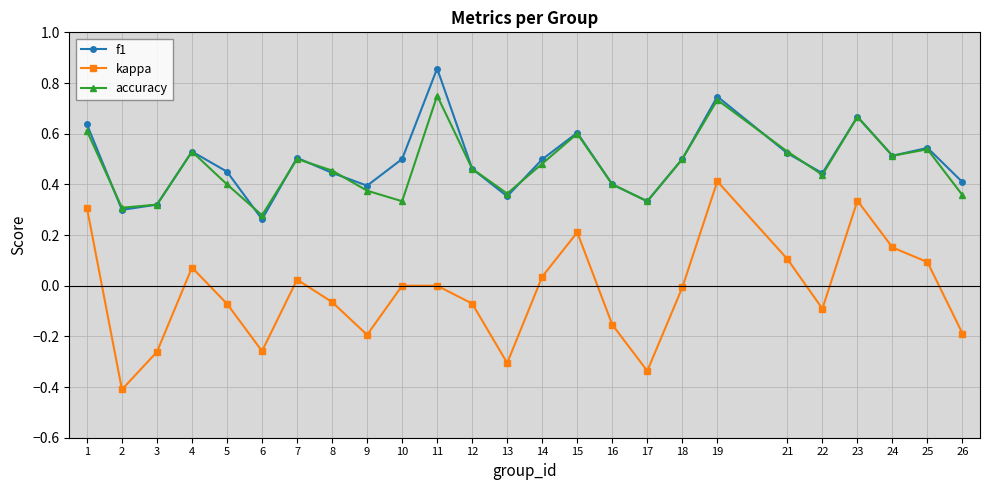

The kappa series shows 0.0 at 10. True or false?

True